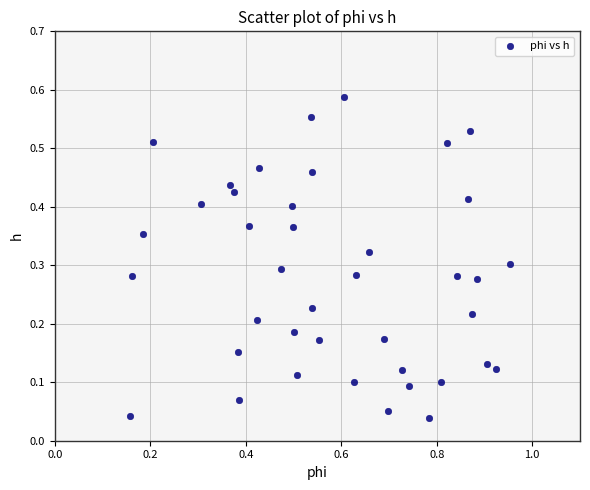

How many data points are displayed?

40